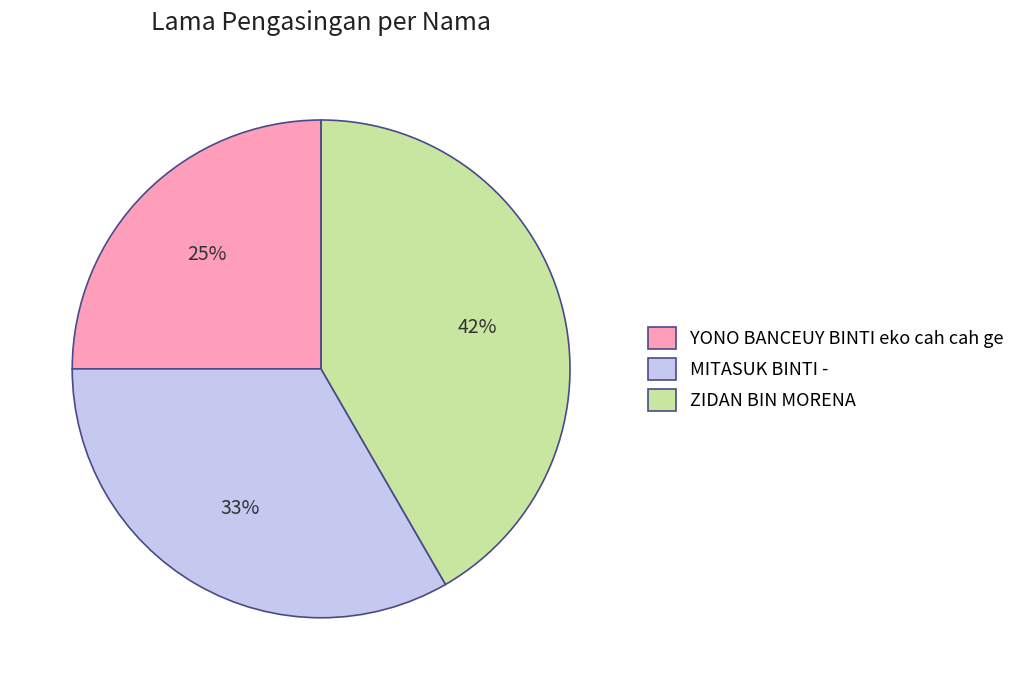

To the nearest percent, what percentage of the pie is YONO BANCEUY BINTI eko cah cah ge?

25%